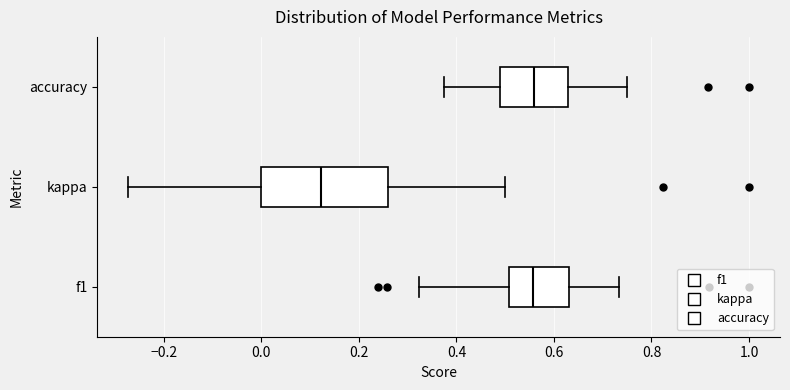

Which box is the widest, from its left edge to its right edge?

kappa